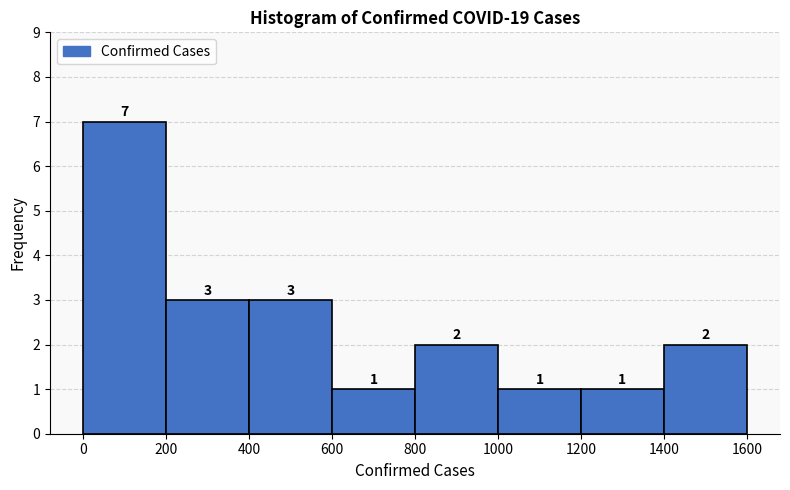

Reading left to right, list every bar in this chart as the range it spans on the x-axis followed by its height.

0 to 200: 7
200 to 400: 3
400 to 600: 3
600 to 800: 1
800 to 1000: 2
1000 to 1200: 1
1200 to 1400: 1
1400 to 1600: 2